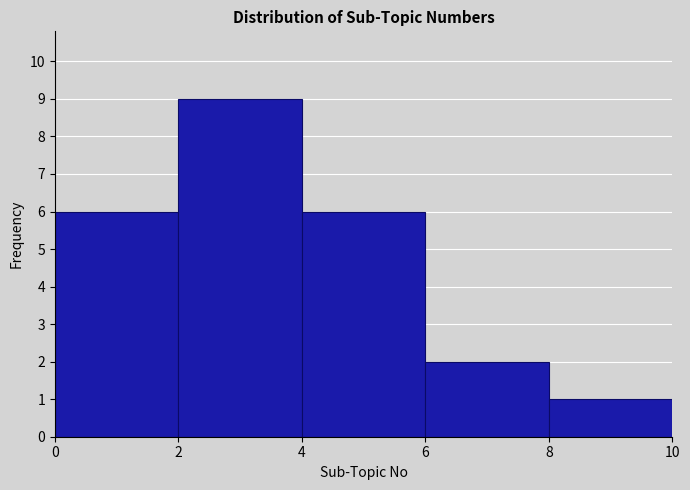

Reading left to right, list every bar in this chart as the range it spans on the x-axis followed by its height. The values are not printed on the chart, so give them approximately, as read against the axis.

0 to 2: 6
2 to 4: 9
4 to 6: 6
6 to 8: 2
8 to 10: 1